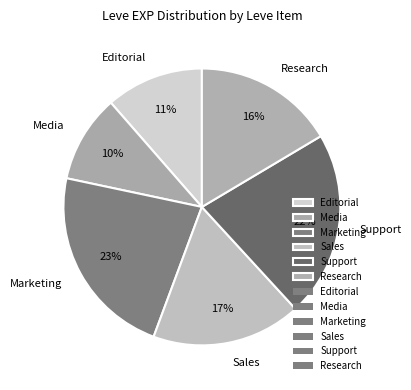

Rank the categories by value from highest to lowest.

Marketing, Support, Sales, Research, Editorial, Media